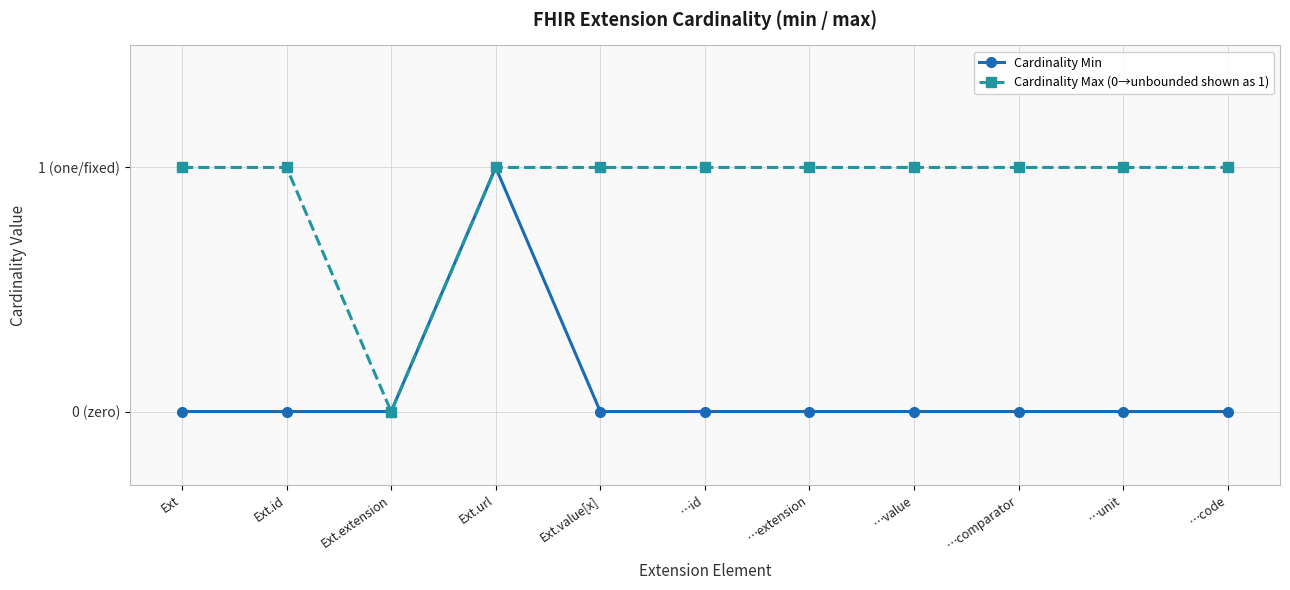

What is the difference between the highest and lowest values at Ext.value[x]?

1